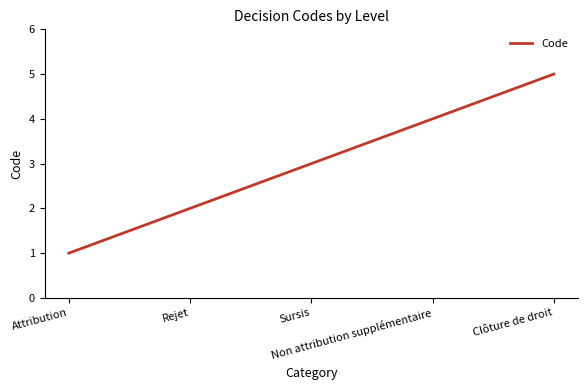

True or false: there are more than 0 points higher than both neighbors.

False